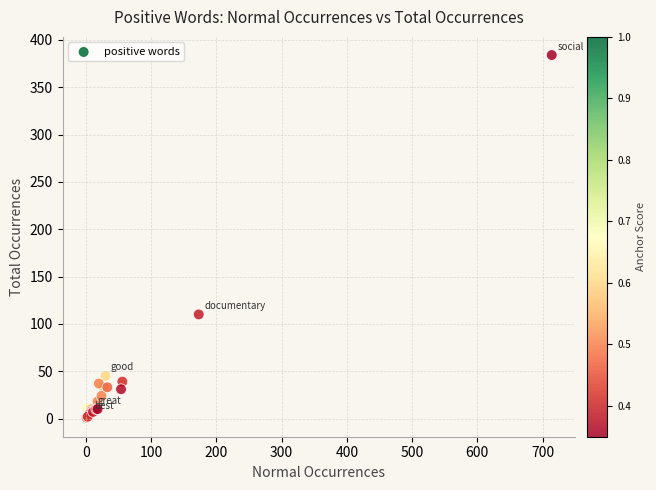

What Y value in the scatter plot is closest to 192?

110